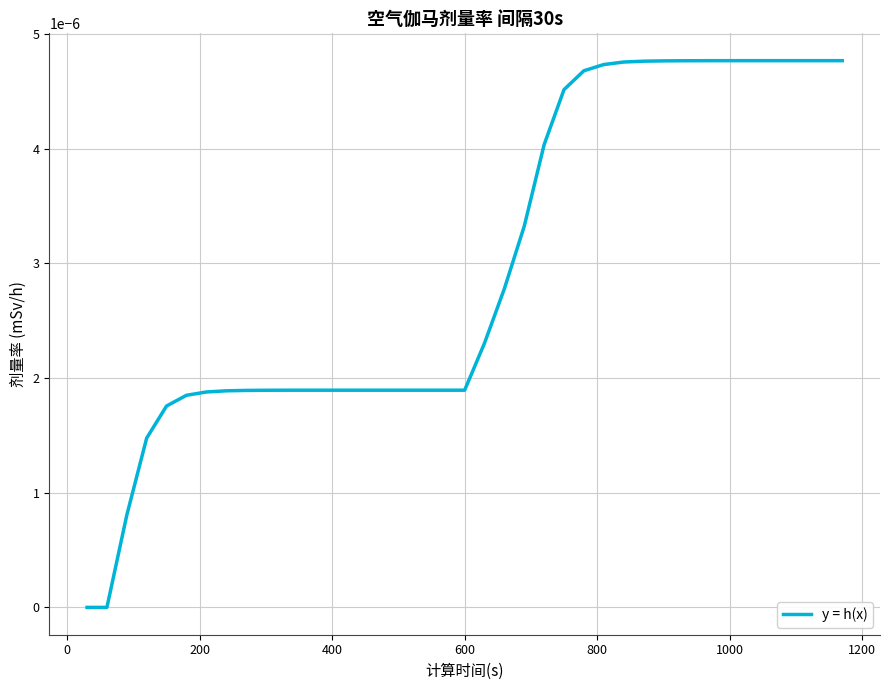

How many lines are shown in the chart?

1